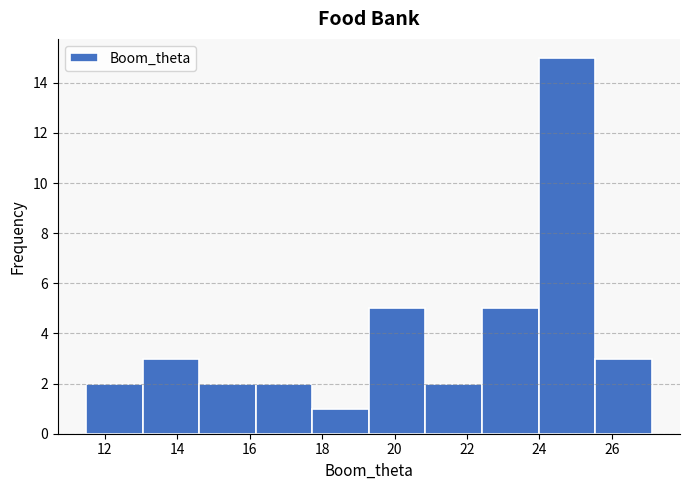

Reading left to right, list every bar in this chart as the range it spans on the x-axis followed by its height. Neither the bar edges nor the heights are printed on the chart, so give them approximately, as read against the axes.

11.4 to 13.0: 2
13.0 to 14.6: 3
14.6 to 16.2: 2
16.2 to 17.8: 2
17.8 to 19.2: 1
19.2 to 20.8: 5
20.8 to 22.4: 2
22.4 to 24.0: 5
24.0 to 25.6: 15
25.6 to 27.2: 3